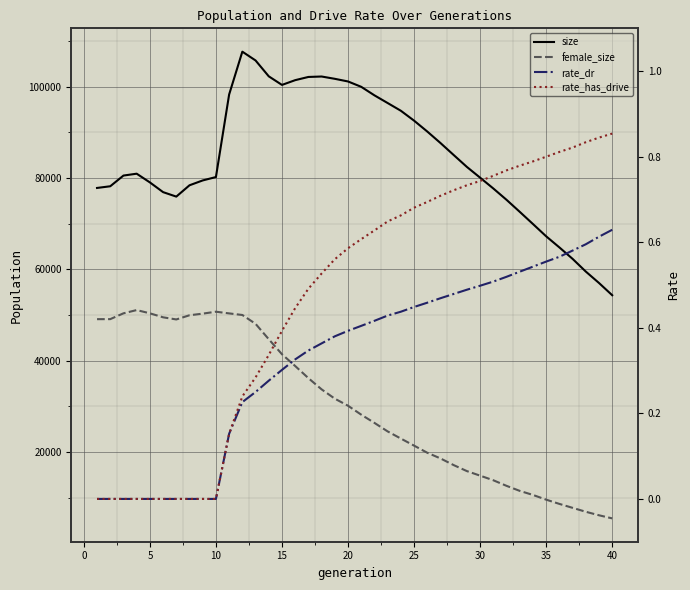

What is the spread (max minus min) of values at 20?

76905.0